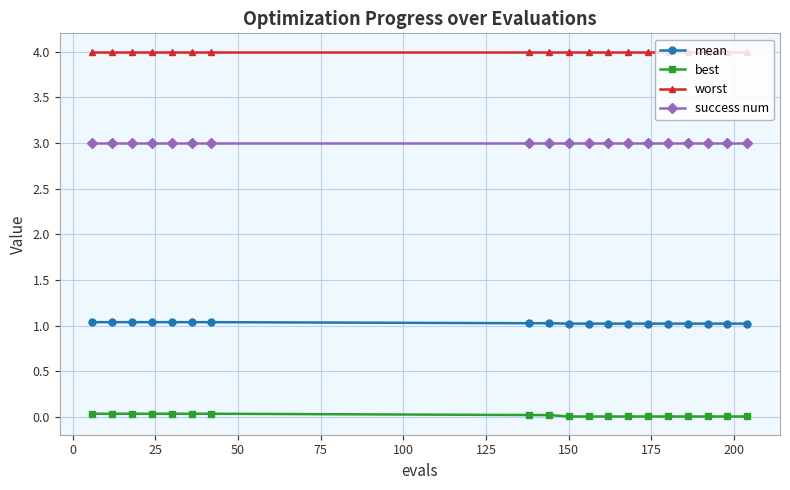

True or false: worst and best cross at least once.

False